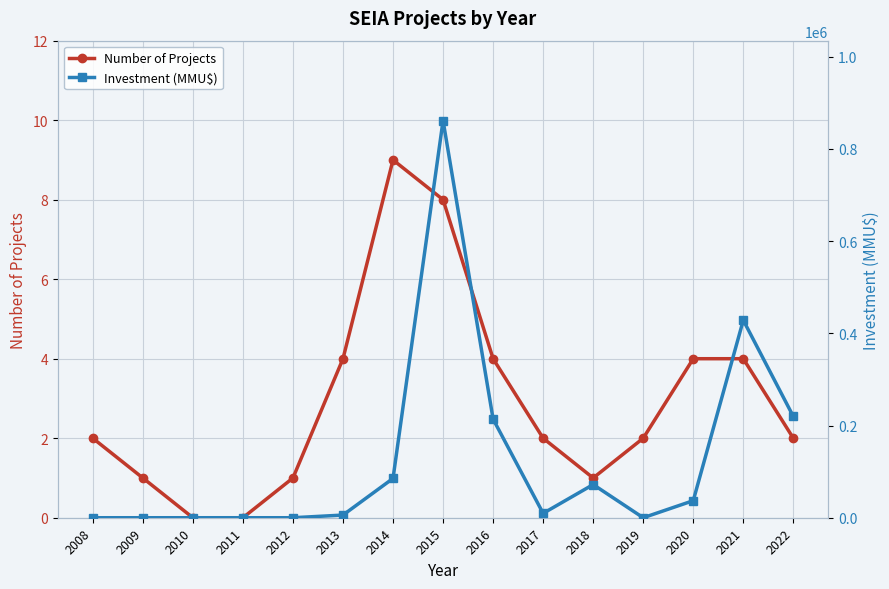

What are all the series names shown in the legend?

Number of Projects, Investment (MMU$)